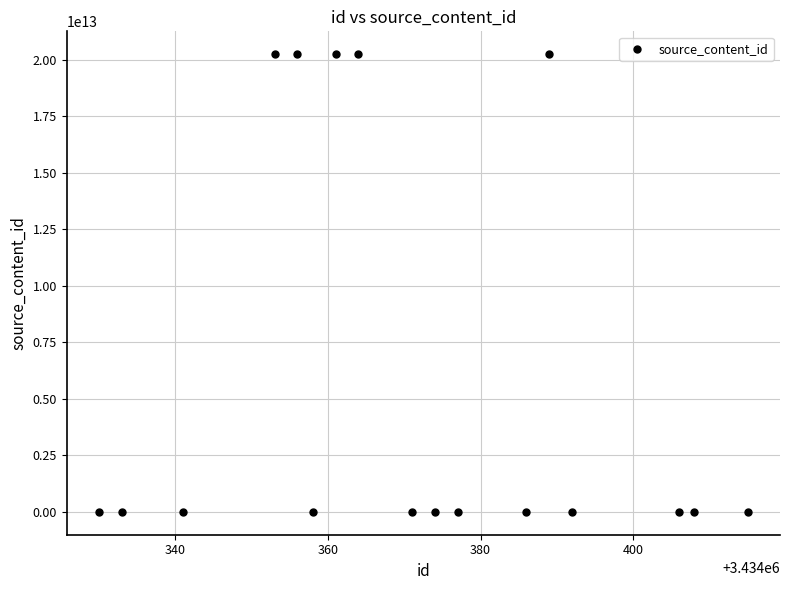

What is the range of X values (max minus min)?

85